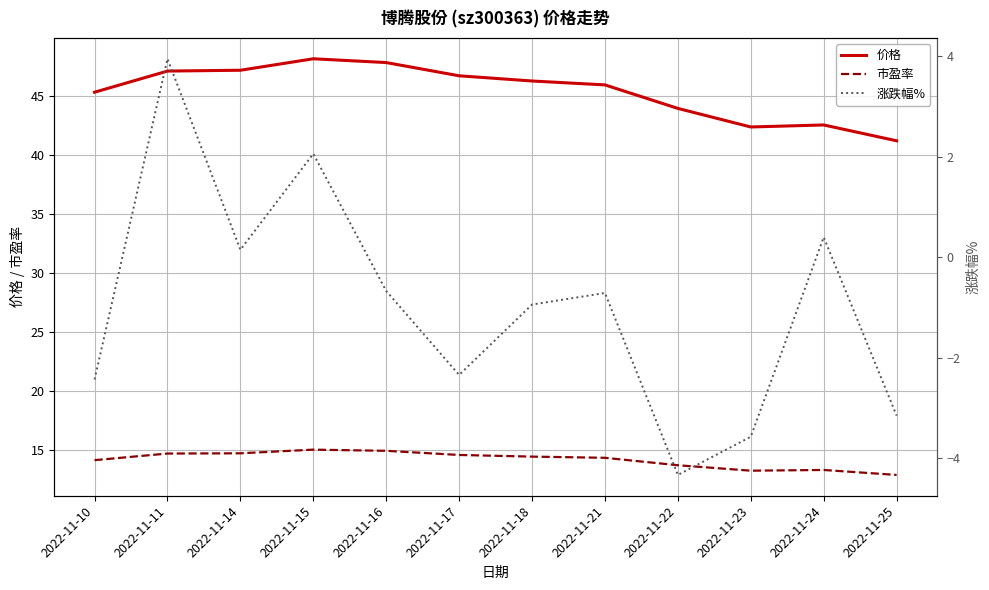

At which category does the chart reach its peak across all series?

2022-11-15